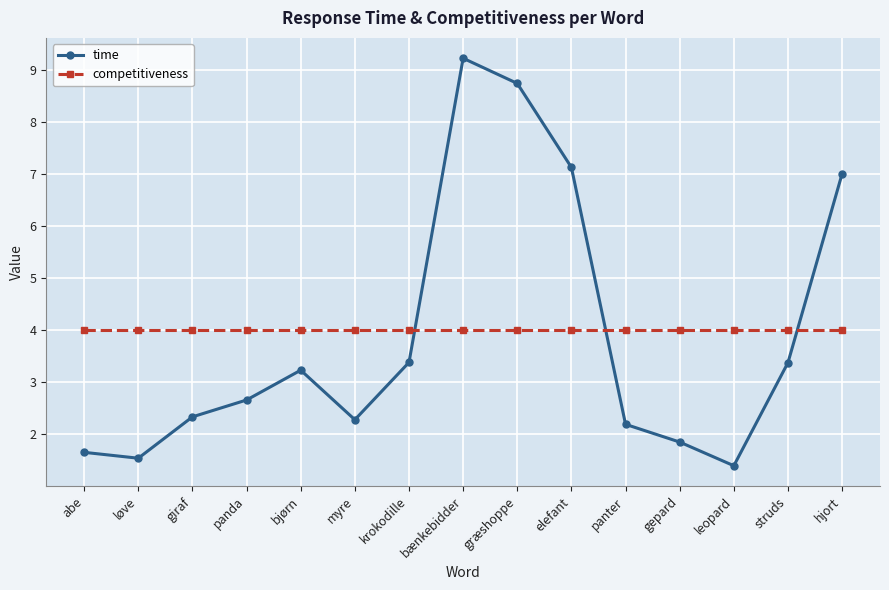

True or false: competitiveness and time intersect in this chart.

True